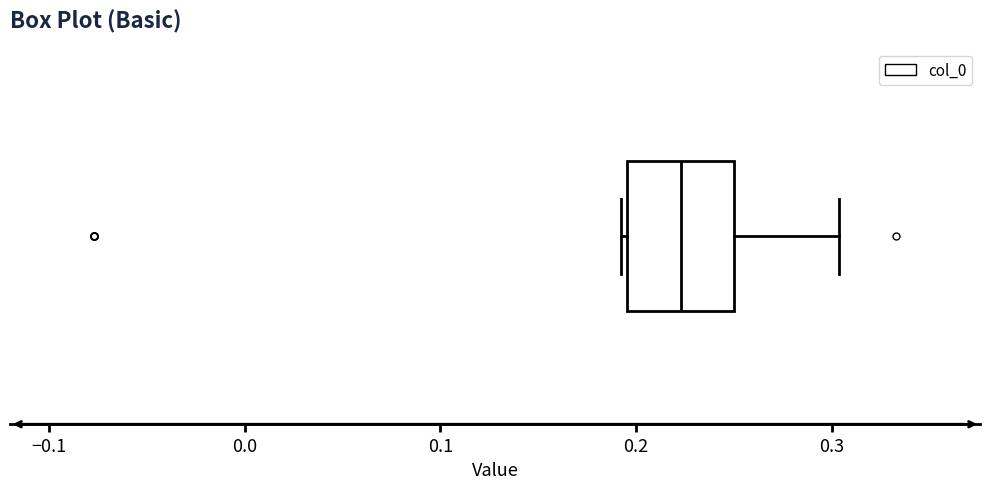

Where does the right whisker of the box end on the x-axis? The values are not printed on the chart, so give them approximately, as read against the axis.

0.30